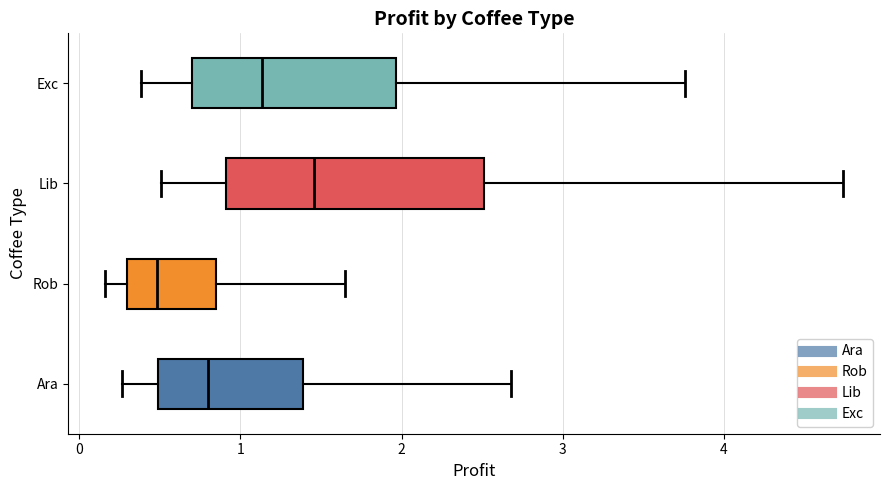

Reading bottom to top, transcribe this box plot: for each box, give where its median line is, the range the box spans, and where its two whiskers end, as read against the x-axis. The values are not printed on the chart, so give them approximately, as read against the axis.

Ara: median 0.8, box 0.5 to 1.4, whiskers 0.3 to 2.7
Rob: median 0.5, box 0.3 to 0.8, whiskers 0.2 to 1.6
Lib: median 1.5, box 0.9 to 2.5, whiskers 0.5 to 4.7
Exc: median 1.1, box 0.7 to 2.0, whiskers 0.4 to 3.8